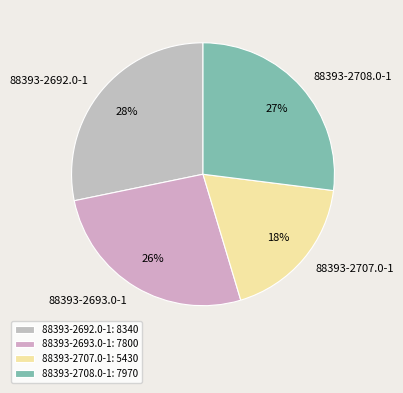

How many slices are in this pie chart?

4